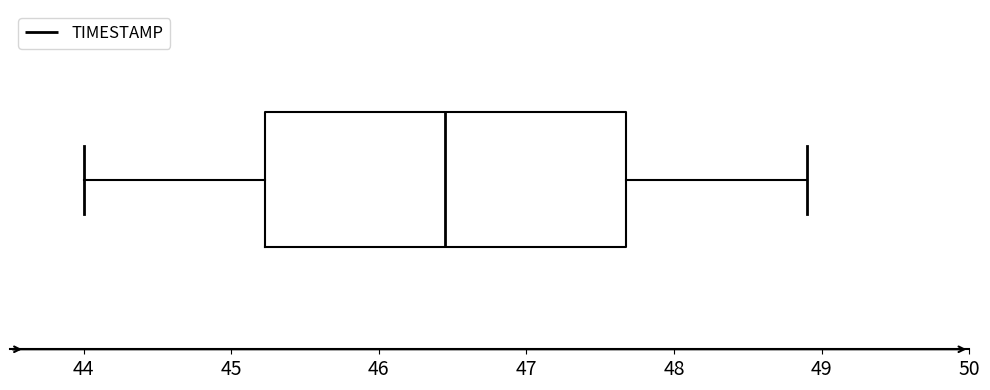

Transcribe this box plot: give where the median line is, the range the box spans, and where the two whiskers end, as read against the x-axis. The values are not printed on the chart, so give them approximately, as read against the axis.

median 46.5, box 45.2 to 47.7, whiskers 44.0 to 48.9